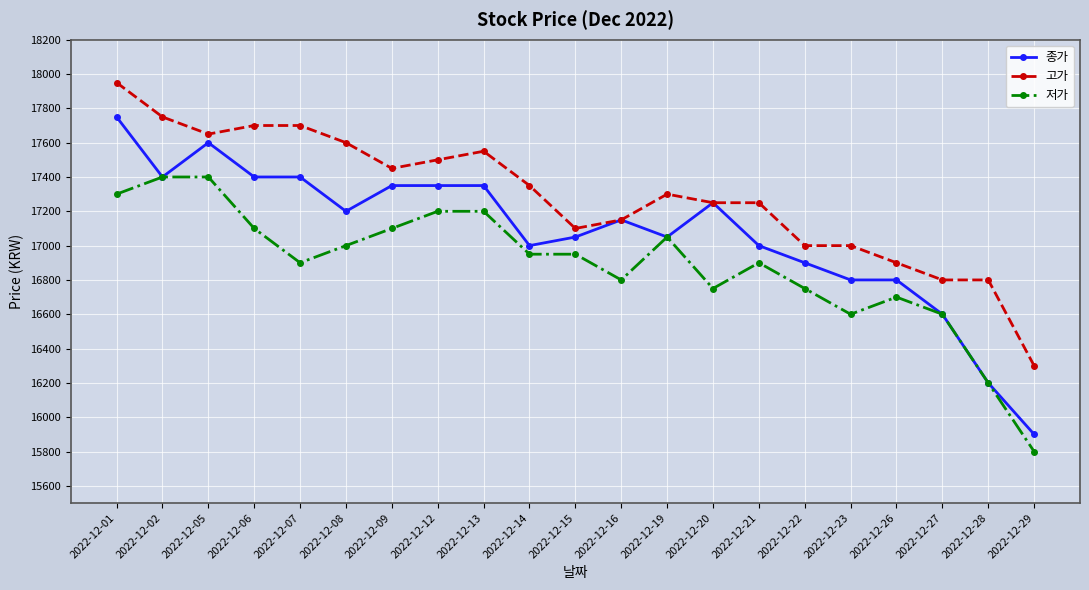

What is the average value of the 종가 series?

17071